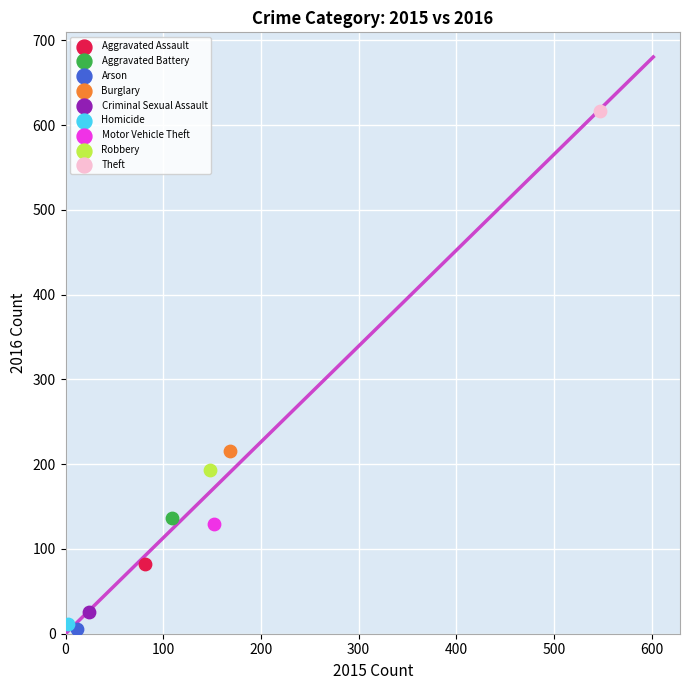

What are all the series names shown in the legend?

Aggravated Assault, Aggravated Battery, Arson, Burglary, Criminal Sexual Assault, Homicide, Motor Vehicle Theft, Robbery, Theft